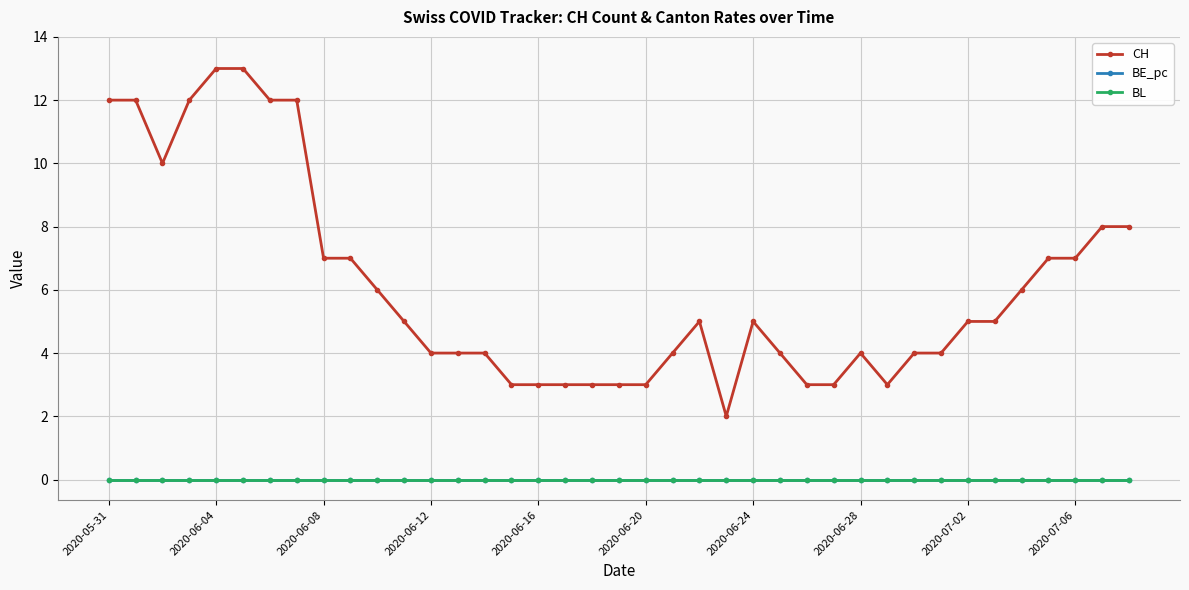

Which series has the widest spread of values?

CH